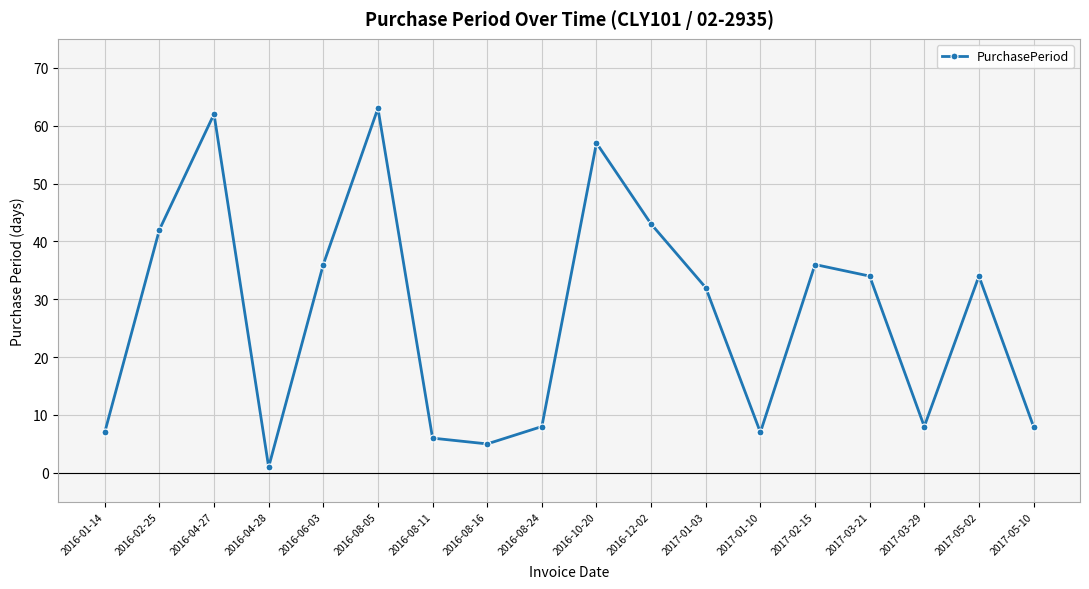

What is the difference between the values at 2016-08-16 and 2016-06-03?

31